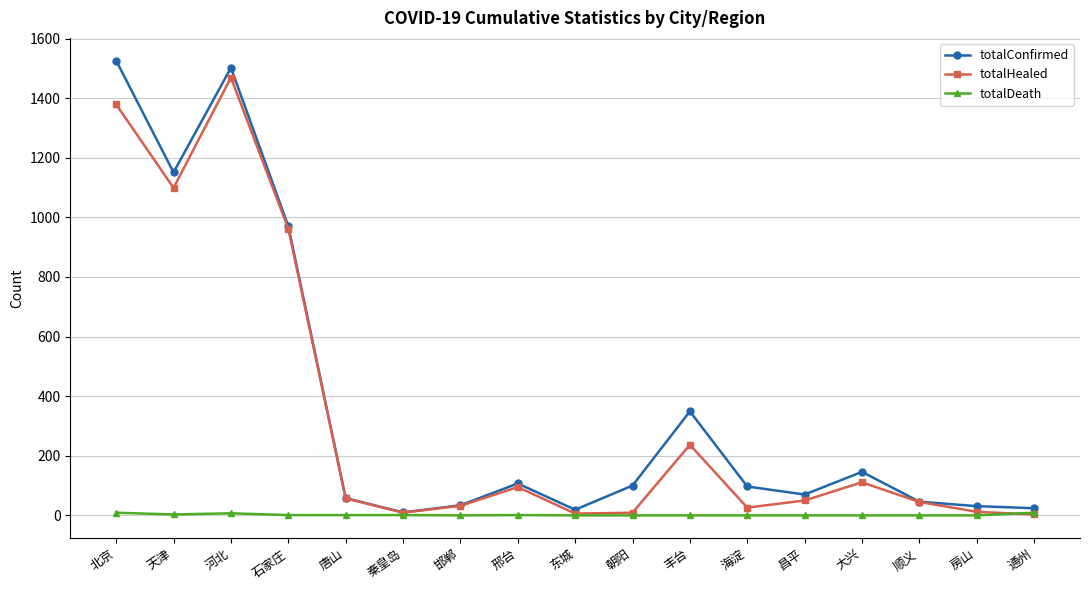

How many totalDeath values are between 0 and 1?

13